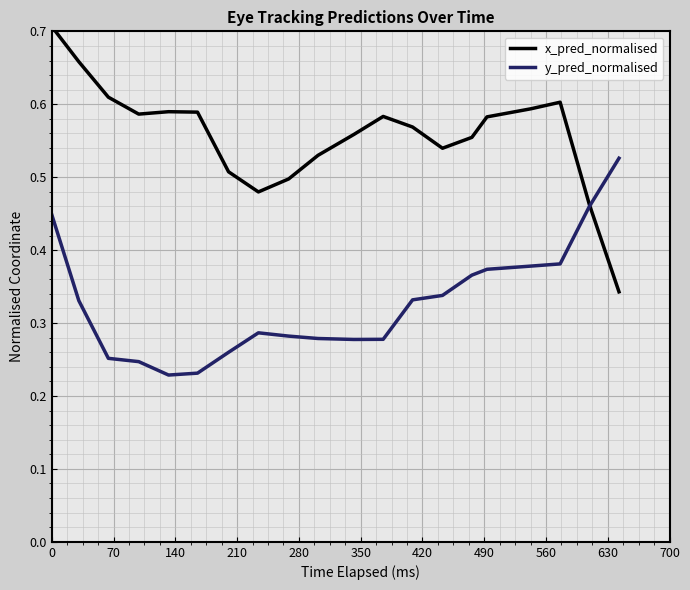

List the series in order of their peak value, highest first.

x_pred_normalised, y_pred_normalised